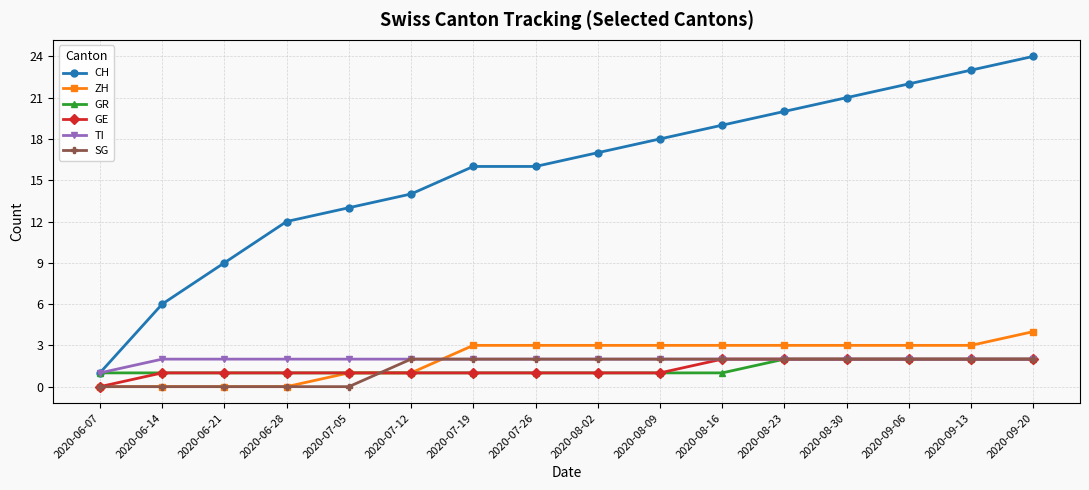

What are all the series names shown in the legend?

CH, ZH, GR, GE, TI, SG